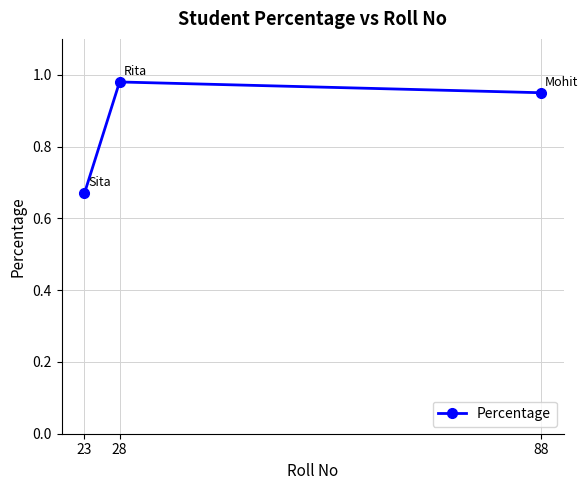

The value at 28 is 0.2. True or false?

False